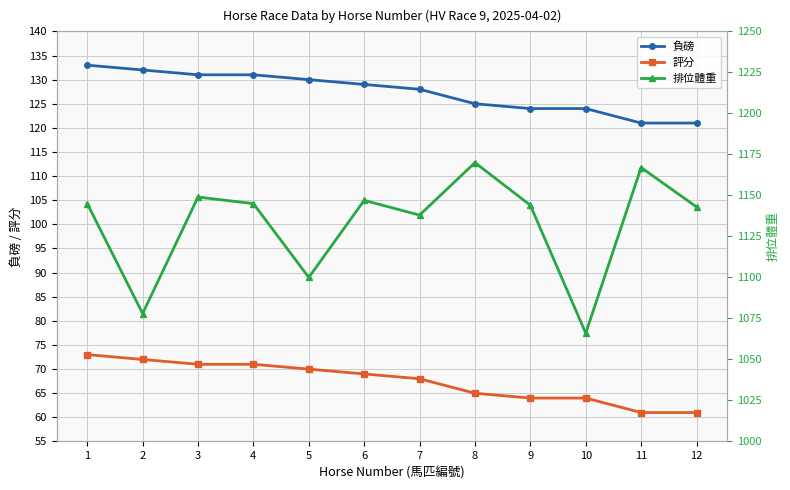

Reading right to left, what are all the values shown in this chart?

負磅: 12=121	11=121	10=124	9=124	8=125	7=128	6=129	5=130	4=131	3=131	2=132	1=133
評分: 12=61	11=61	10=64	9=64	8=65	7=68	6=69	5=70	4=71	3=71	2=72	1=73
排位體重: 12=1143	11=1167	10=1066	9=1144	8=1170	7=1138	6=1147	5=1100	4=1145	3=1149	2=1078	1=1145